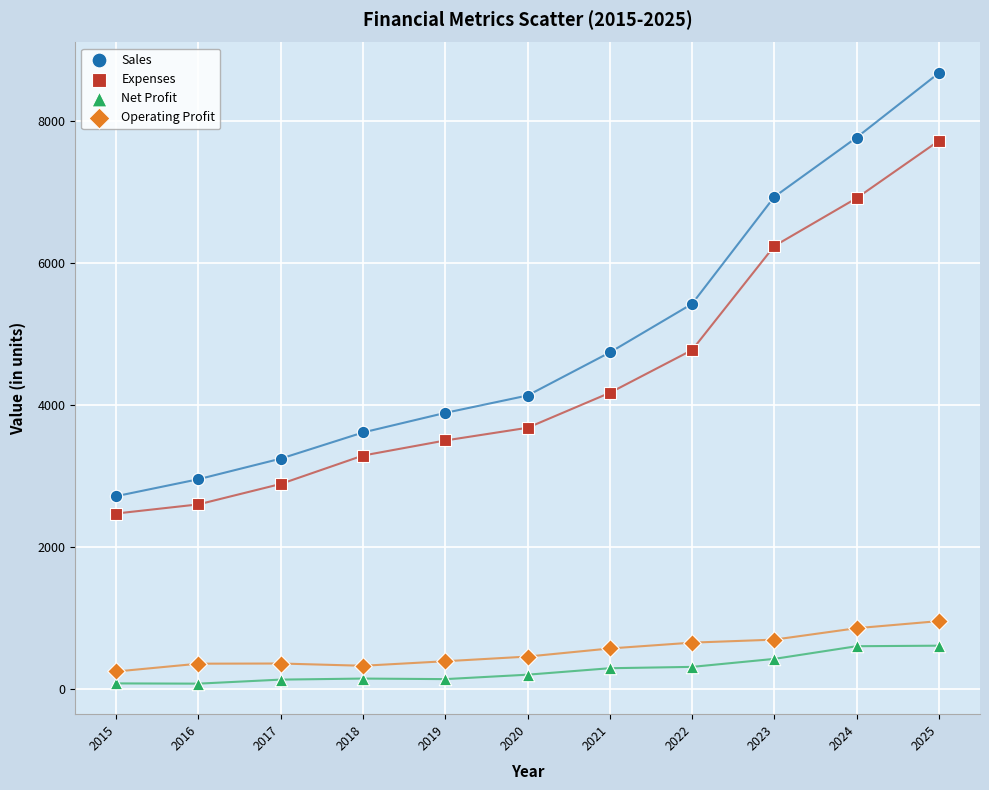

Across all data points, what is the range of Y values (max minus min)?

8607.8